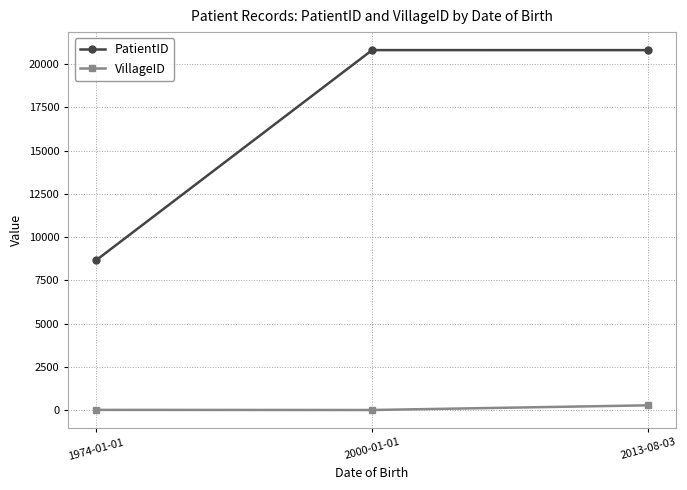

Which series has the widest spread of values?

PatientID